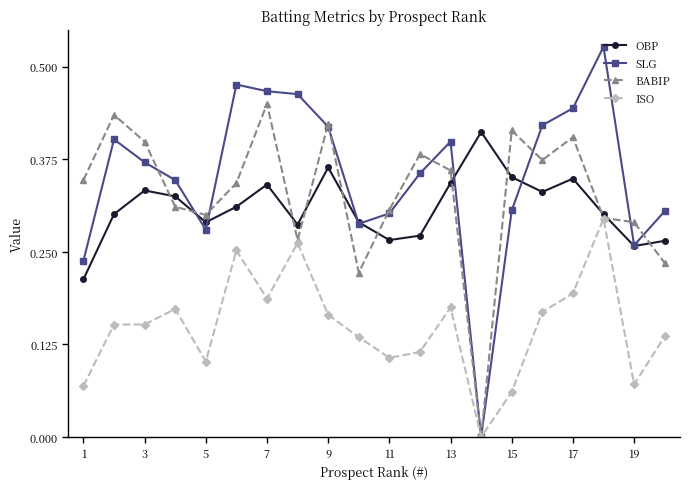

In OBP, how many points are higher than both neighbors (excluding endpoints)?

5